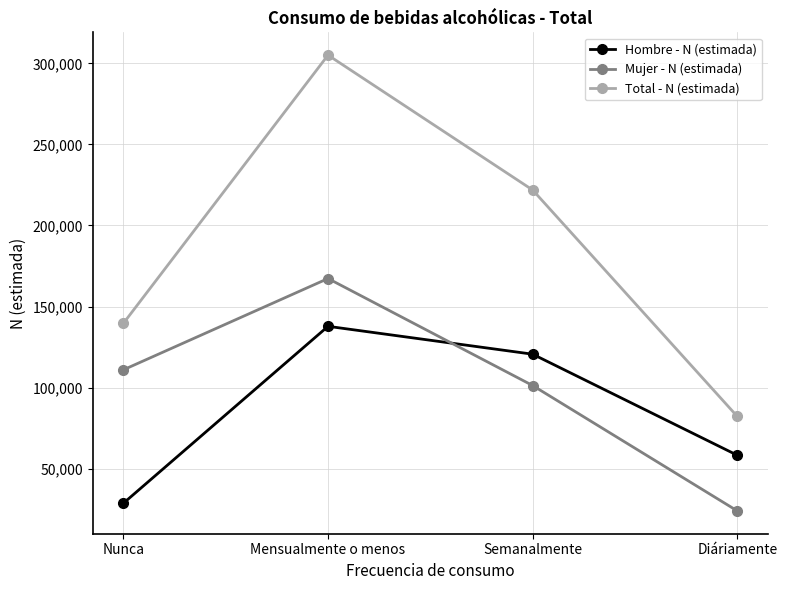

What is the minimum value for Hombre - N (estimada)?

28648